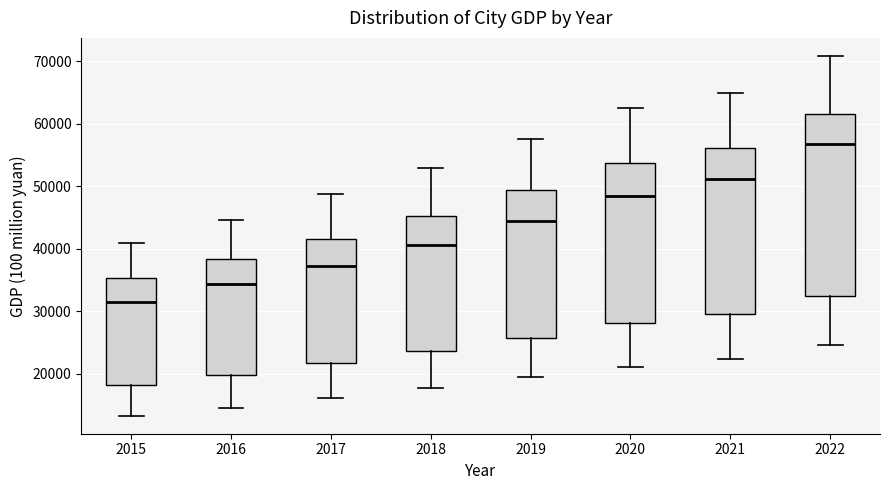

Reading left to right, read every box against the y-axis: the position of its median line, the range the box covers, and the ends of its whiskers. The values are not printed on the chart, so give them approximately, as read against the axis.

2015: median 32000, box 18000 to 35000, whiskers 13000 to 41000
2016: median 34000, box 20000 to 38000, whiskers 15000 to 45000
2017: median 37000, box 22000 to 42000, whiskers 16000 to 49000
2018: median 41000, box 24000 to 45000, whiskers 18000 to 53000
2019: median 44000, box 26000 to 49000, whiskers 19000 to 58000
2020: median 48000, box 28000 to 54000, whiskers 21000 to 63000
2021: median 51000, box 30000 to 56000, whiskers 22000 to 65000
2022: median 57000, box 32000 to 62000, whiskers 25000 to 71000